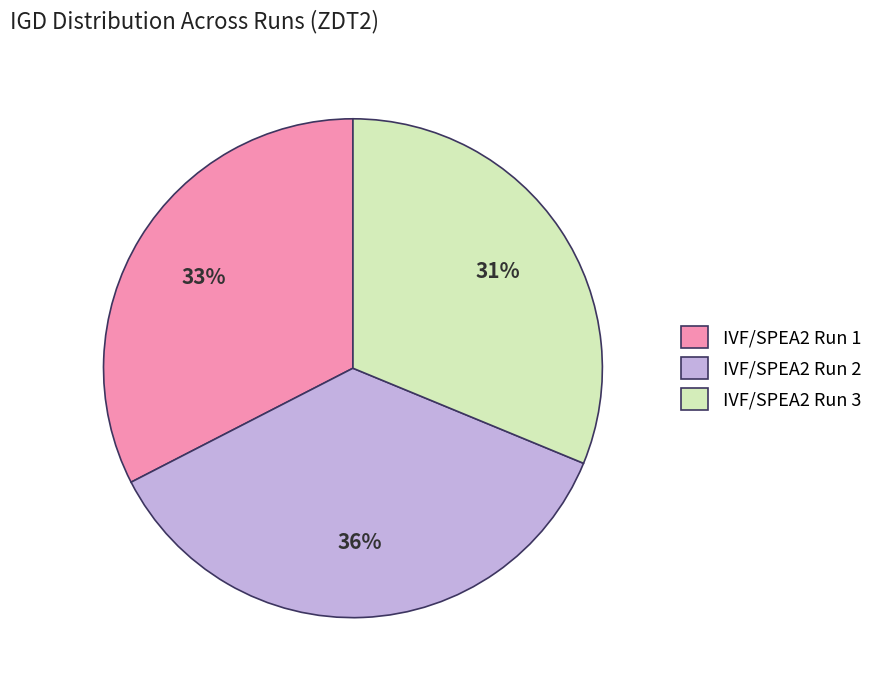

Does IVF/SPEA2 Run 3 represent more than half of the total?

No